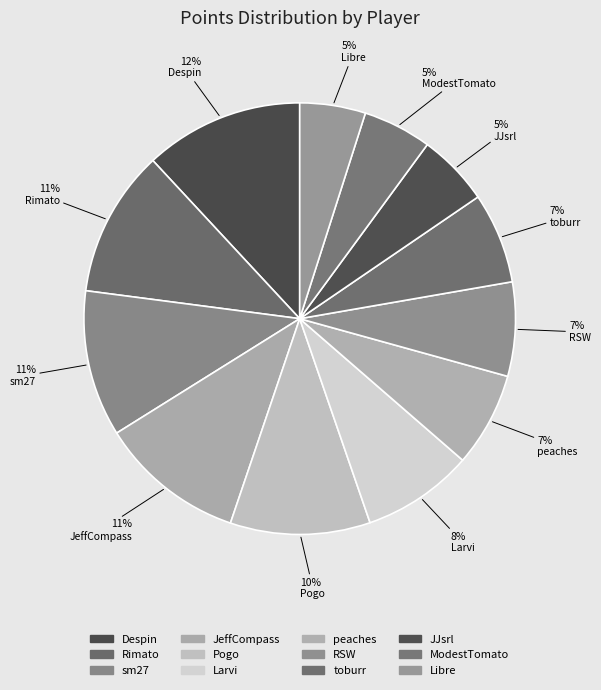

True or false: JeffCompass accounts for 16% of the total.

False